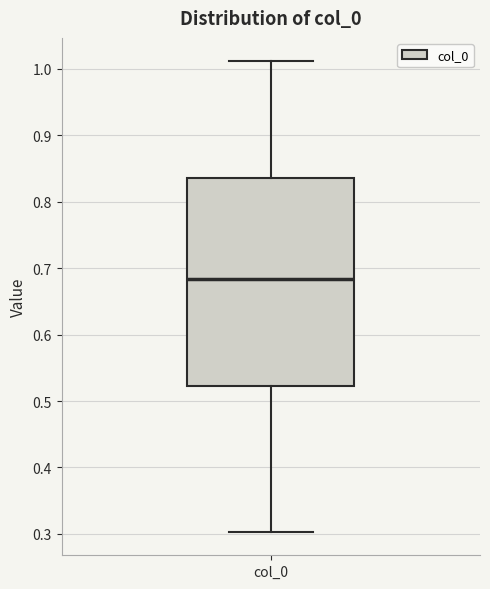

Where is the upper edge of the box for col_0 on the y-axis? The values are not printed on the chart, so give them approximately, as read against the axis.

0.84